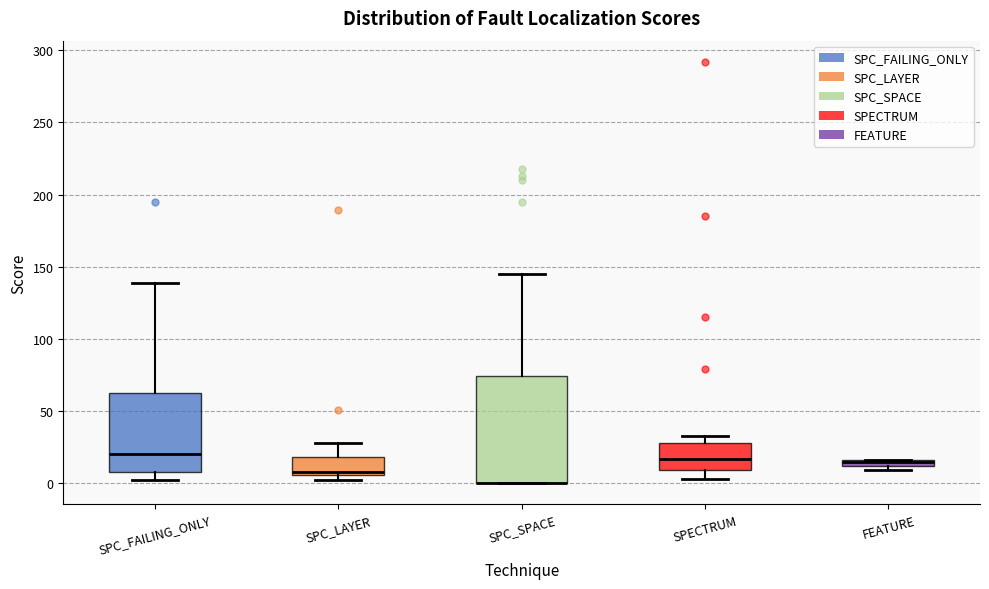

Where does the upper whisker of the box for SPC_LAYER end on the y-axis? The values are not printed on the chart, so give them approximately, as read against the axis.

30